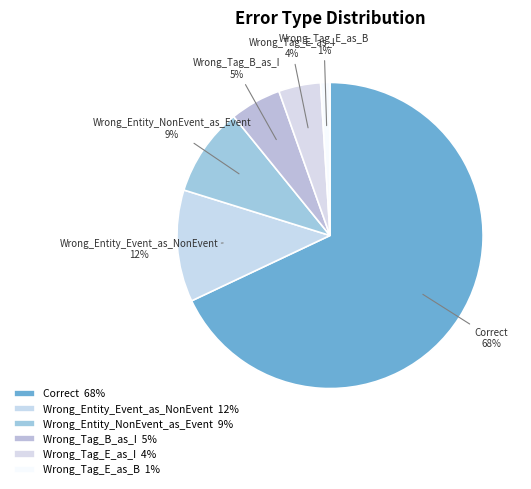

Which category has the biggest portion of the pie?

Correct